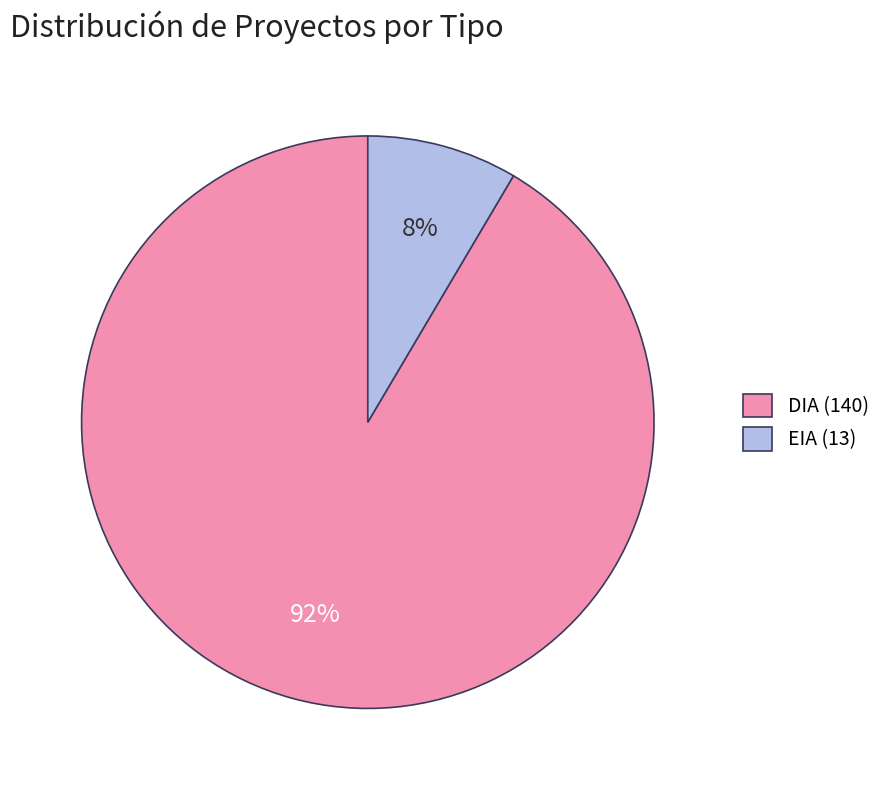

What percentage is the DIA slice, to the nearest percent?

92%